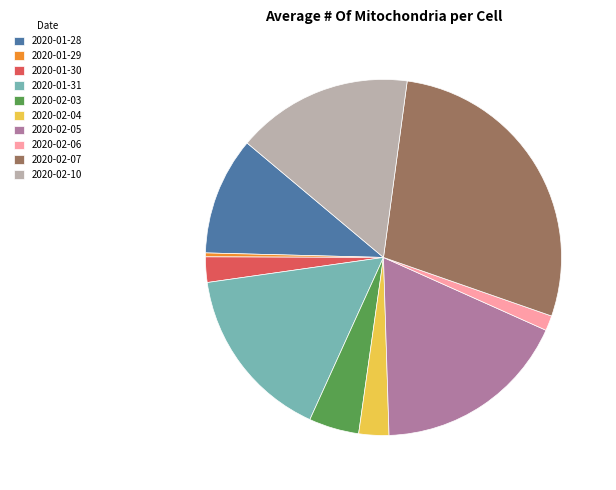

Combined, do 2020-02-10 and 2020-02-04 account for over 50%?

No